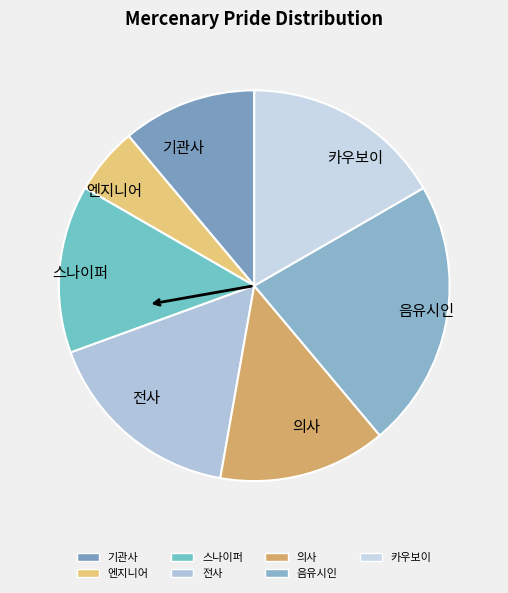

Combined, do 스나이퍼 and 기관사 account for over 50%?

No